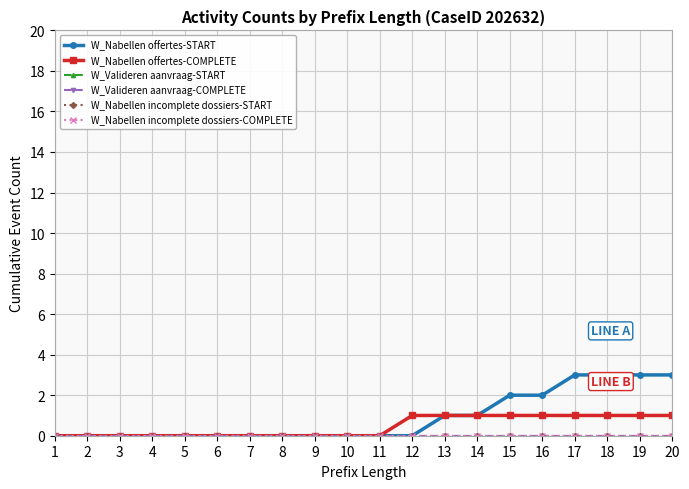

Is this an area chart (filled region under the line)?

No